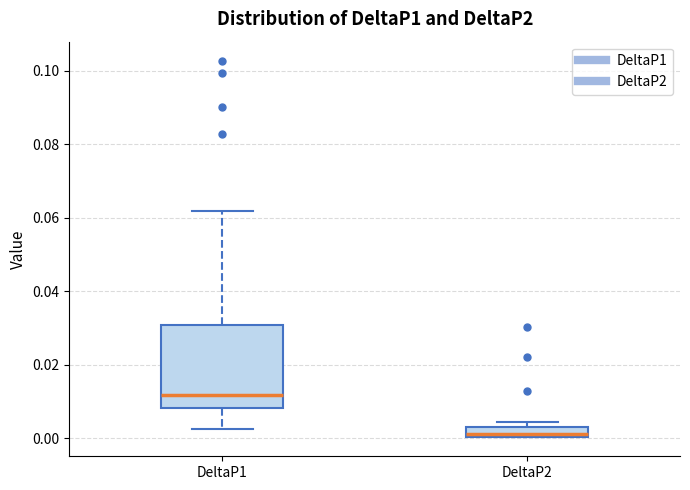

Comparing the boxes themselves (not the whiskers), which one is the tallest?

DeltaP1